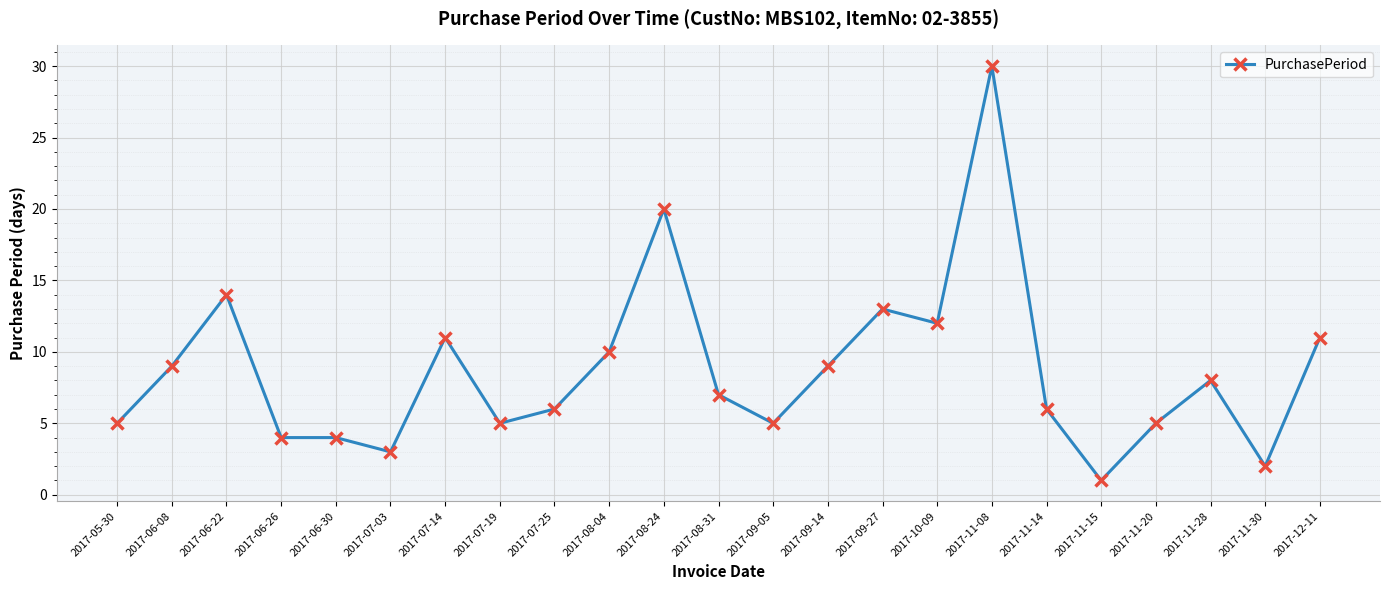

What is the approximate value at 2017-06-08?

9